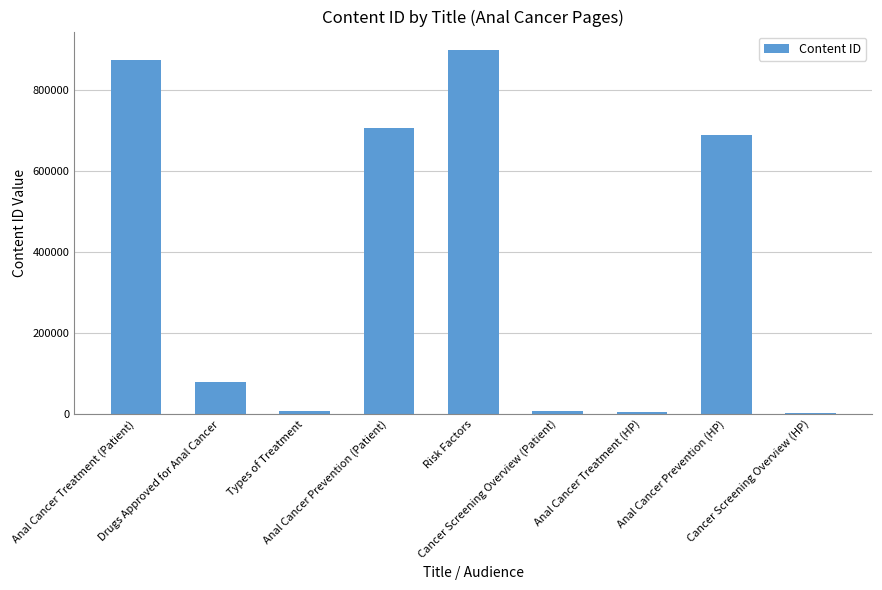

What is the average value?

363285